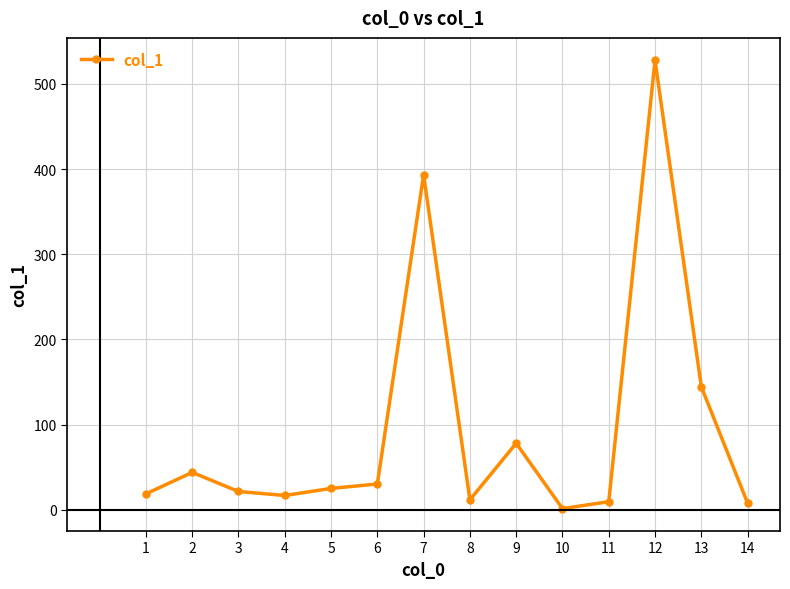

The value at 12 is 527.6. True or false?

True